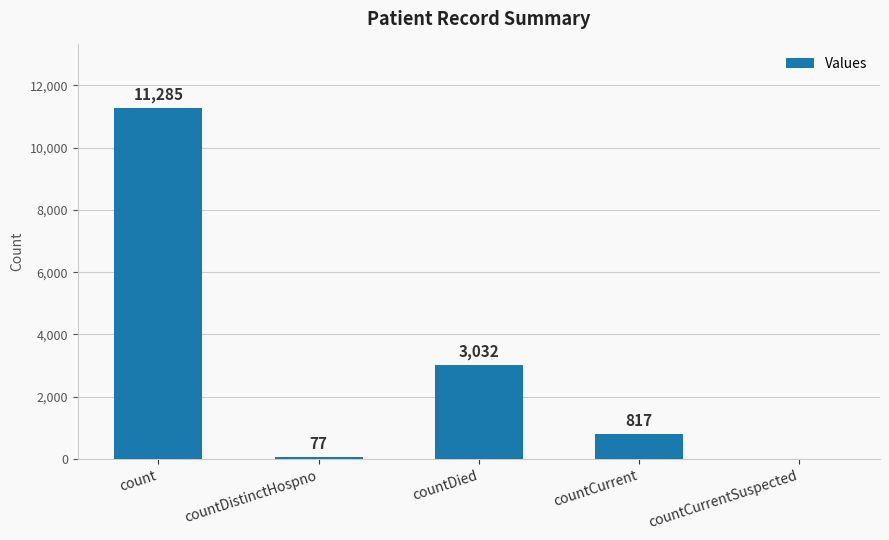

What is the difference between the values at countCurrentSuspected and countDied?

3032